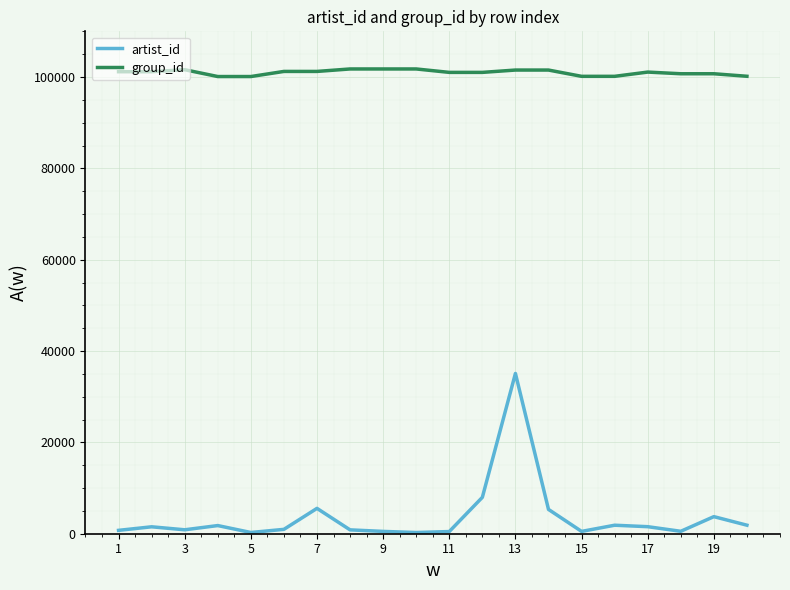

What is the greatest value displayed?

101761